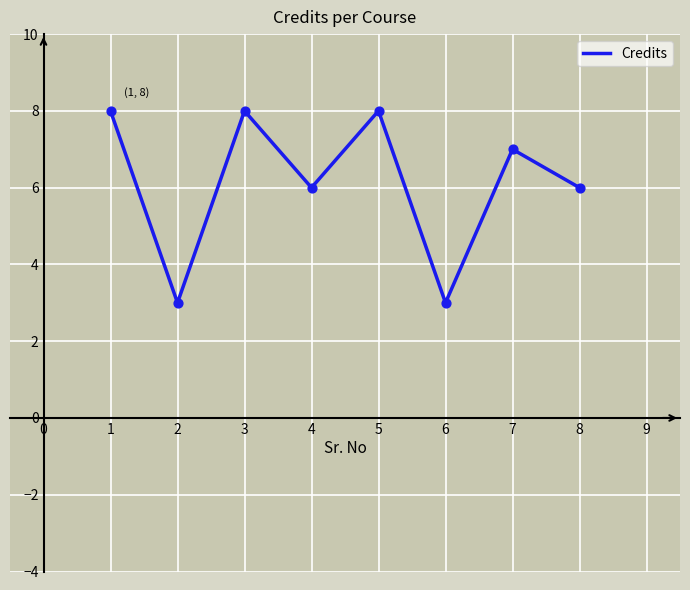

What is the change in value from 1 to 2?

-5